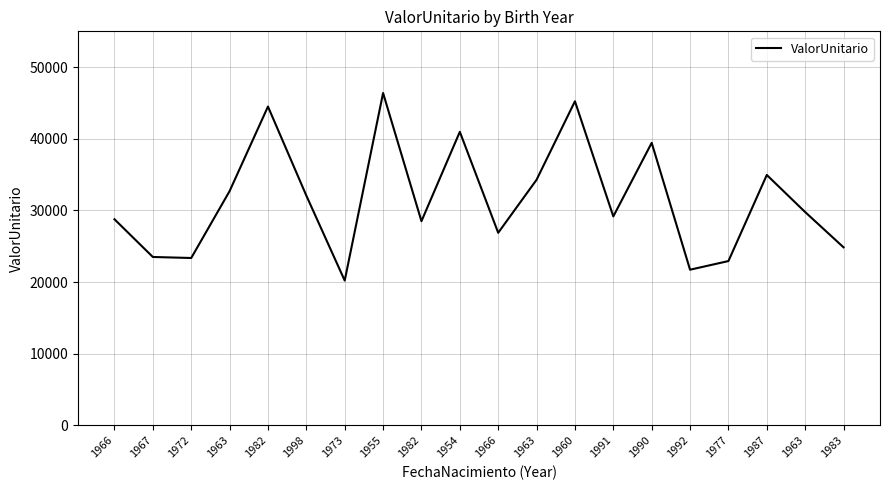

Count the number of categories in the chart.

20